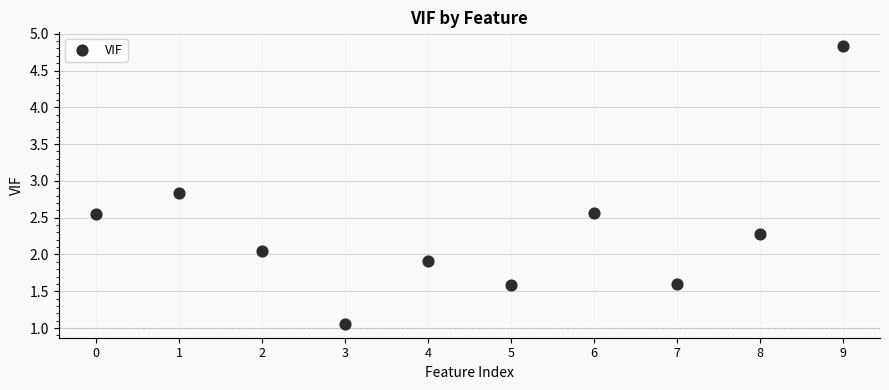

What is the average Y value?

2.3